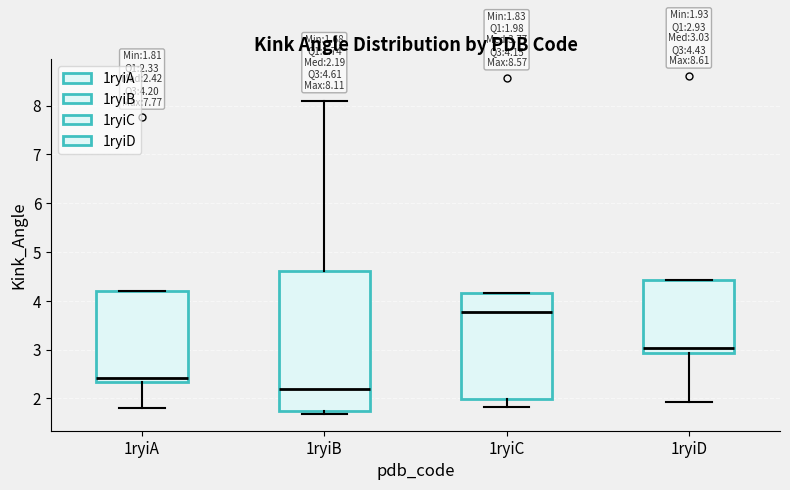

Which box is the tallest, from its lower edge to its upper edge?

1ryiB